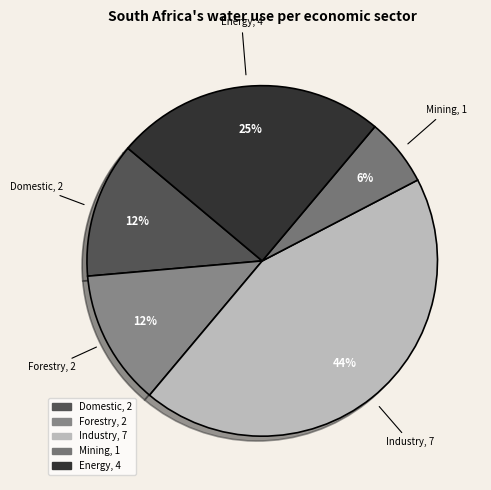

To the nearest percent, what percentage of the pie is Industry, 7?

44%